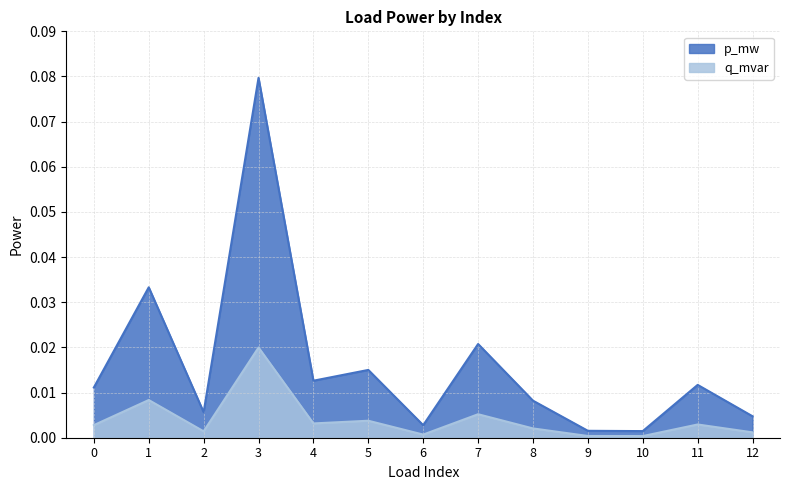

At how many categories does at least one series exceed 0?

13